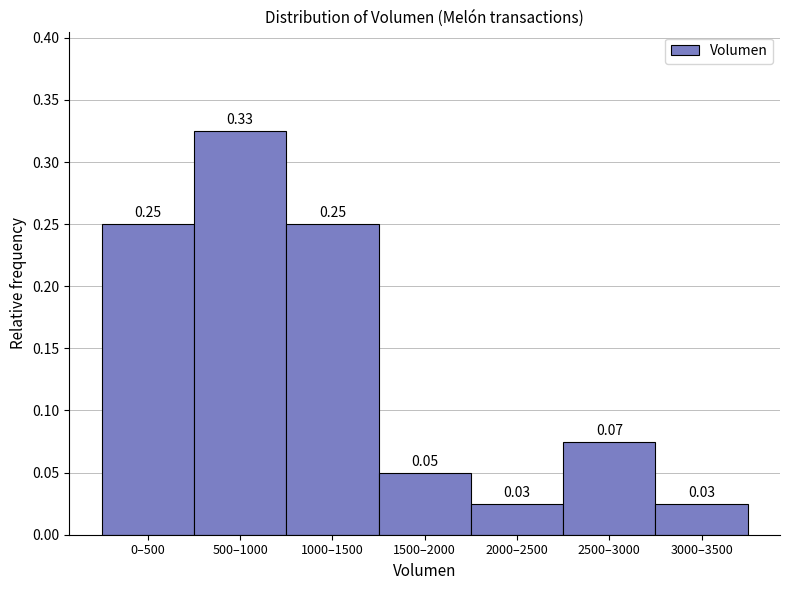

What is the sum of all values?

1.0